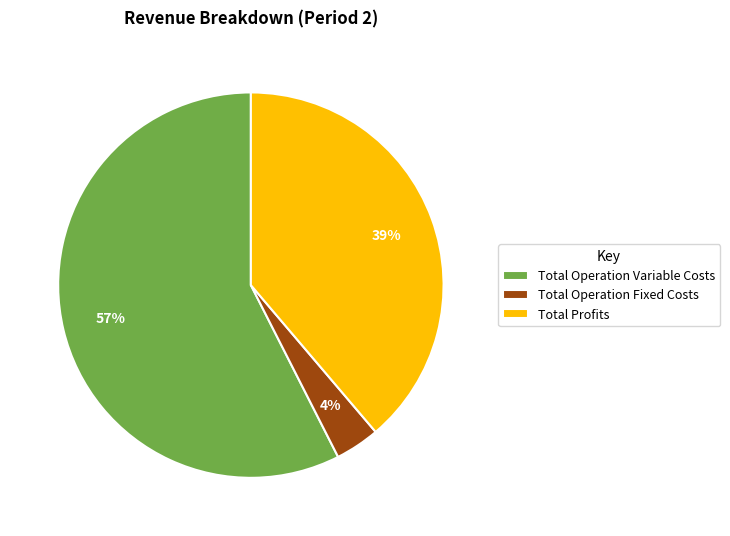

Does Total Operation Variable Costs account for over 50% of the chart?

Yes